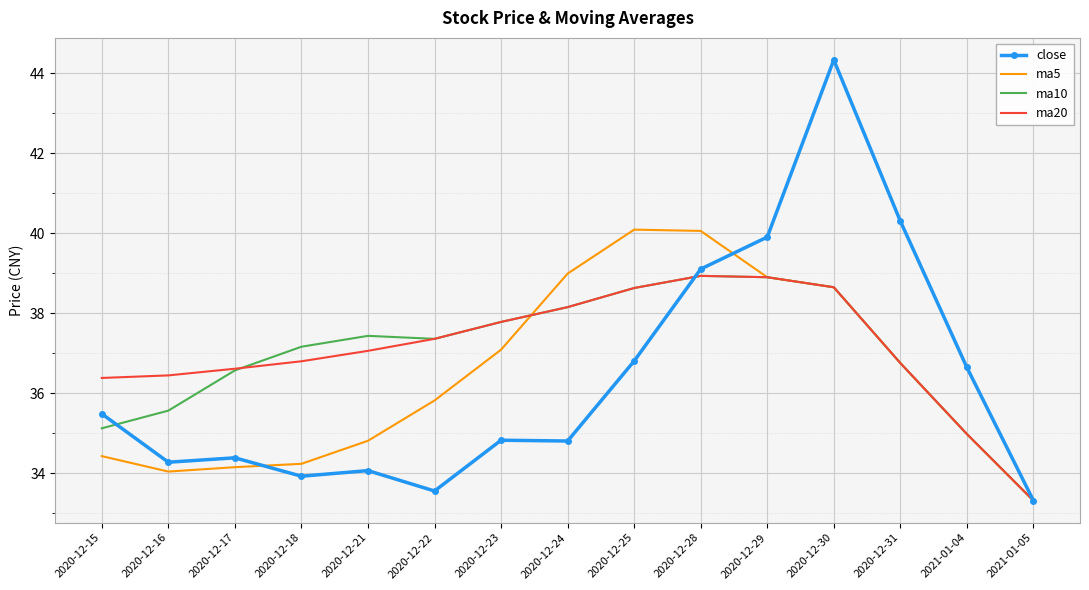

What position from the left is 2020-12-17?

3